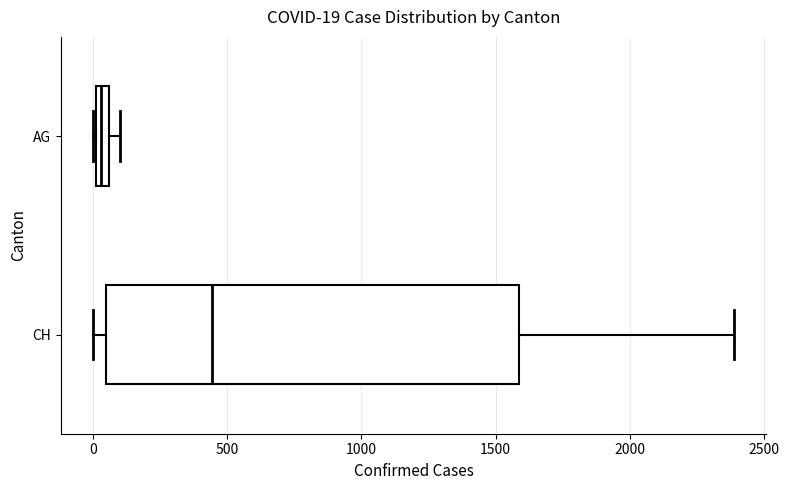

Which box is the widest, from its left edge to its right edge?

CH